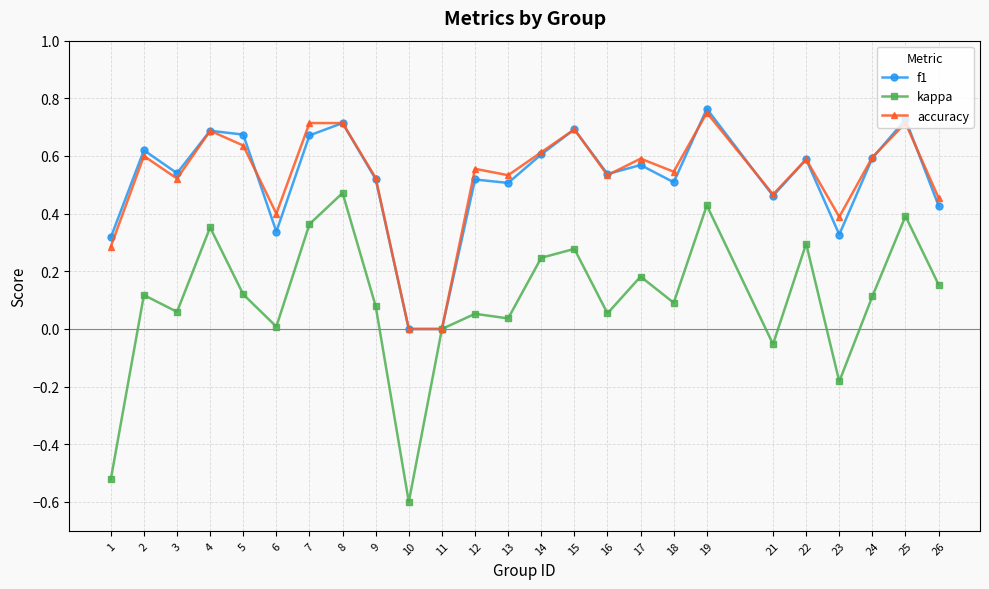

At which label does f1 reach its peak?

19